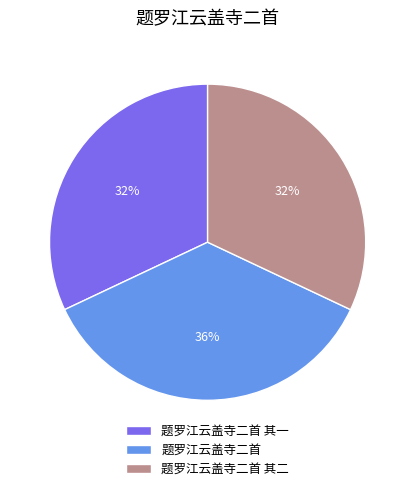

True or false: 题罗江云盖寺二首 accounts for 49% of the total.

False